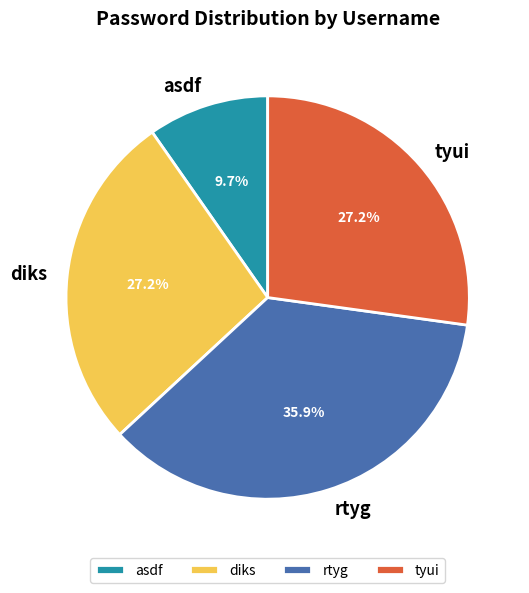

How many segments does this pie chart have?

4